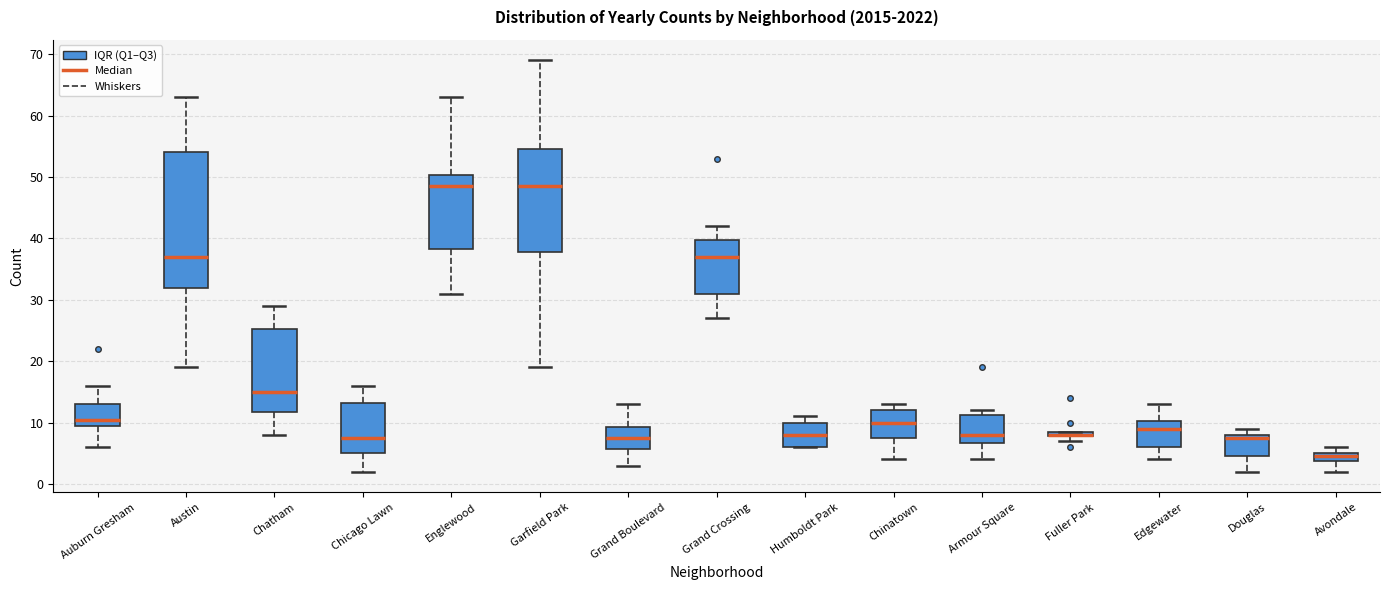

Comparing the boxes themselves (not the whiskers), which one is the tallest?

Austin